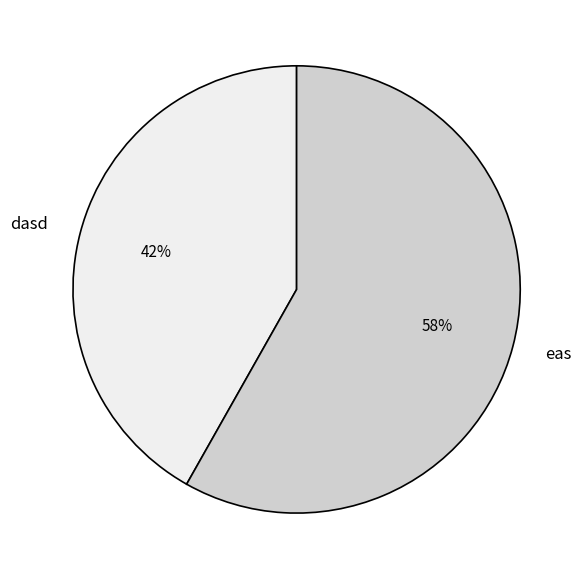

Does dasd represent more than half of the total?

No